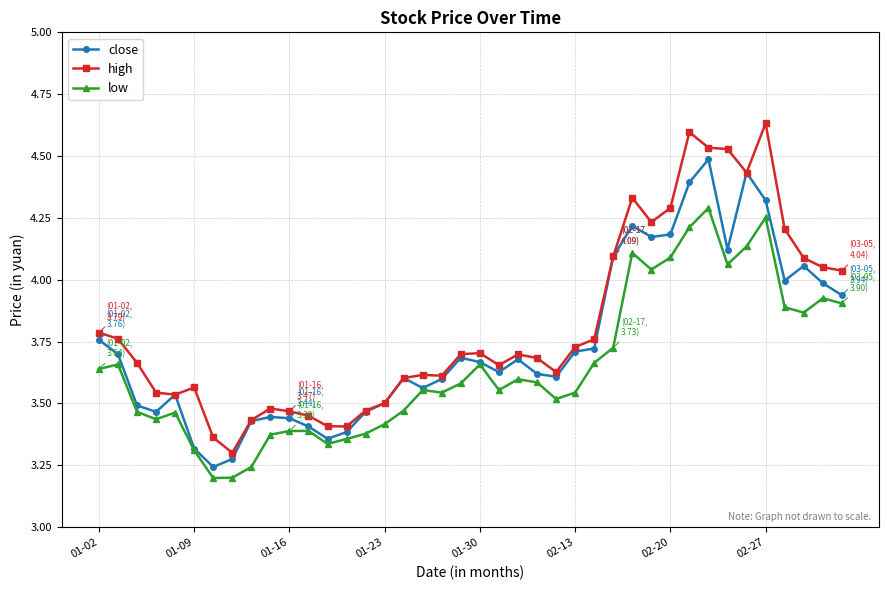

How many categories are shown in the chart?

40